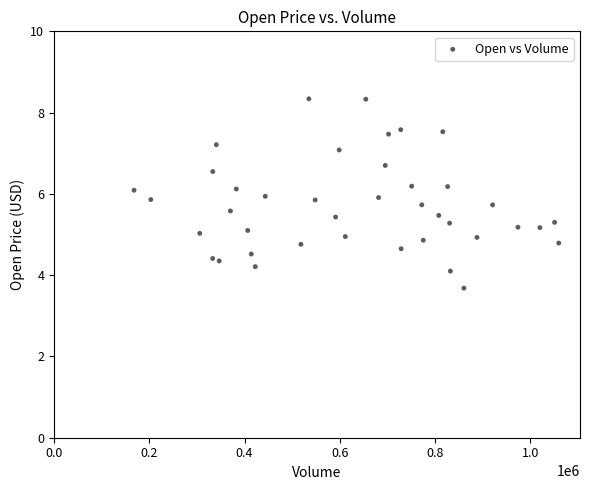

What is the range of Y values (max minus min)?

4.7